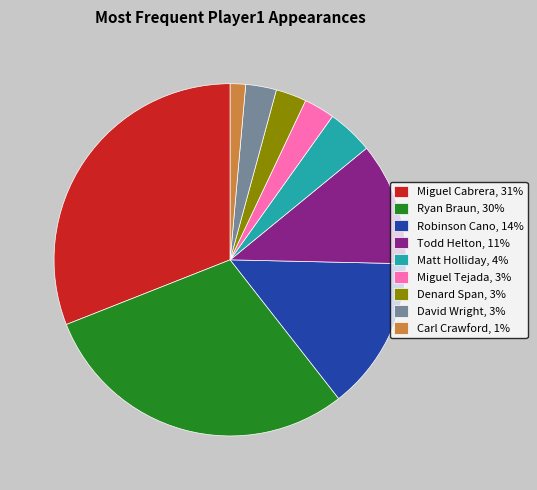

Count the number of slices in the pie.

9